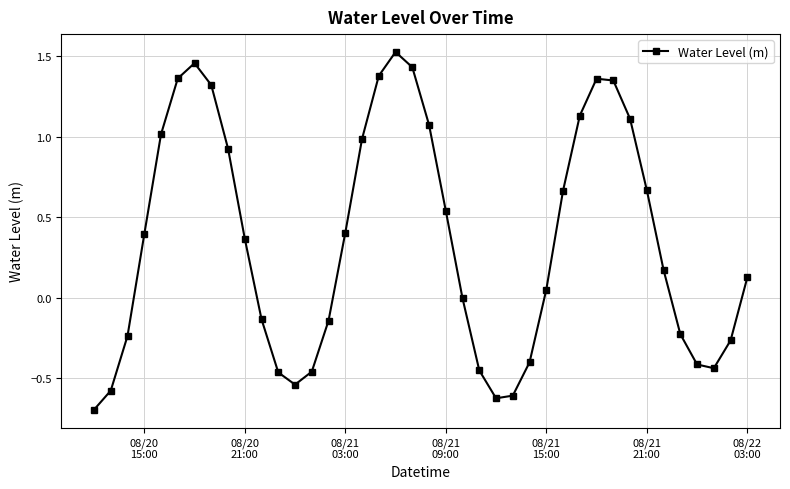

How many interior local valleys (lower than both neighbors) does the data have?

3